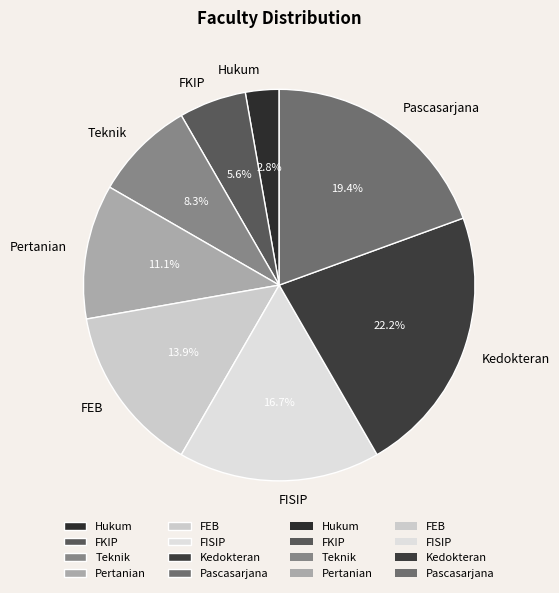

Which has a higher value, FEB or FKIP?

FEB